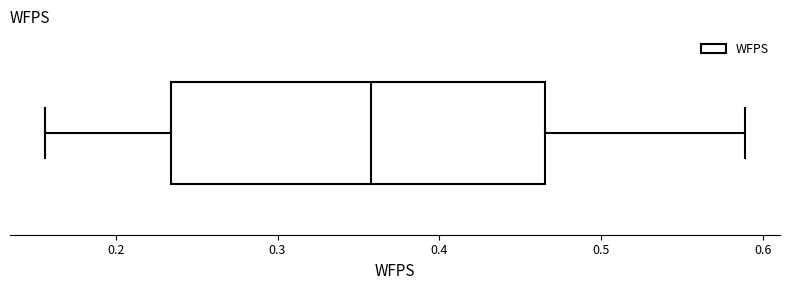

Transcribe this box plot: give where the median line is, the range the box spans, and where the two whiskers end, as read against the x-axis. The values are not printed on the chart, so give them approximately, as read against the axis.

median 0.36, box 0.23 to 0.47, whiskers 0.16 to 0.59